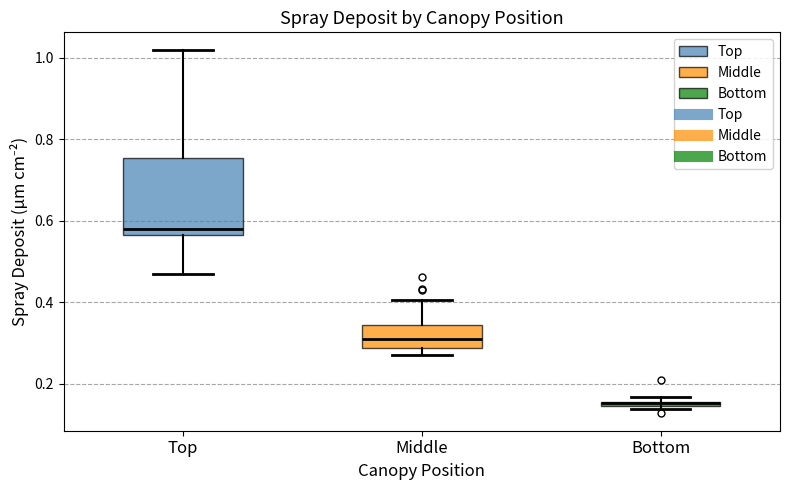

Where is the upper edge of the box for Bottom on the y-axis? The values are not printed on the chart, so give them approximately, as read against the axis.

0.16